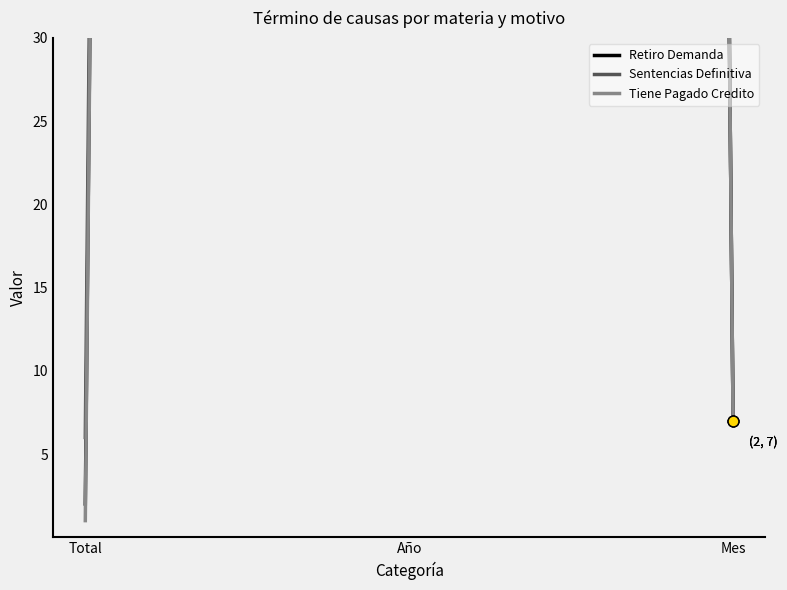

Is the value of Retiro Demanda at Mes greater than the value of Sentencias Definitiva at Mes?

No